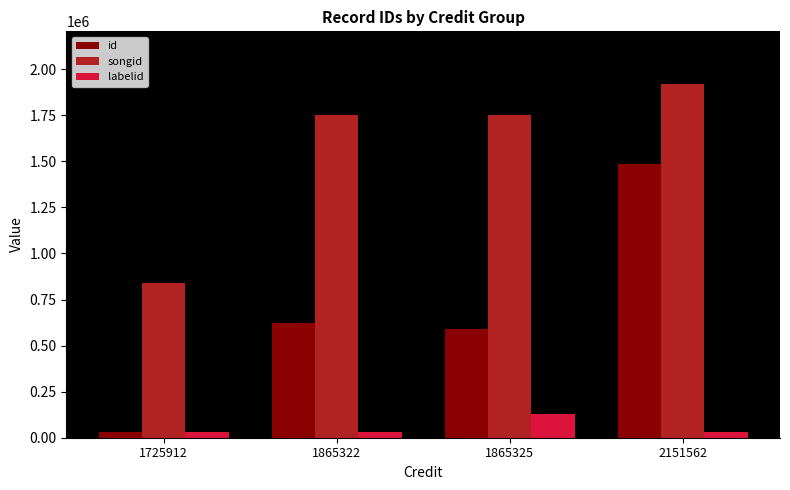

Reading right to left, transcribe all the data shown in this chart.

id: 2151562=1486226	1865325=592536	1865322=620728	1725912=30134
songid: 2151562=1918038	1865325=1751615	1865322=1751611	1725912=838553
labelid: 2151562=31300	1865325=130434	1865322=31300	1725912=31300